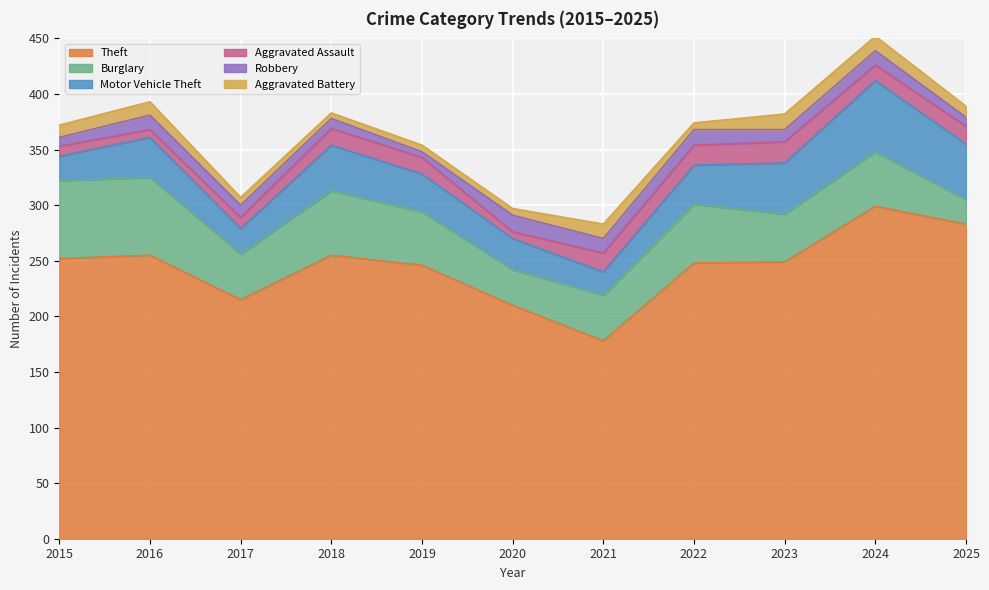

Where do Aggravated Battery and Robbery first cross each other?

2015 and 2016